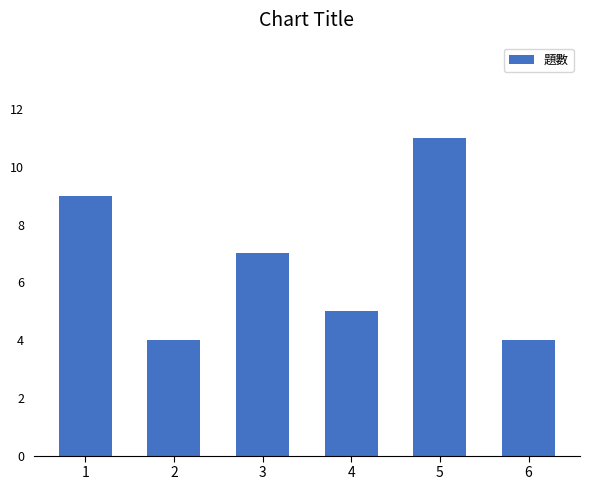

True or false: the data shows 11 at 5.

True